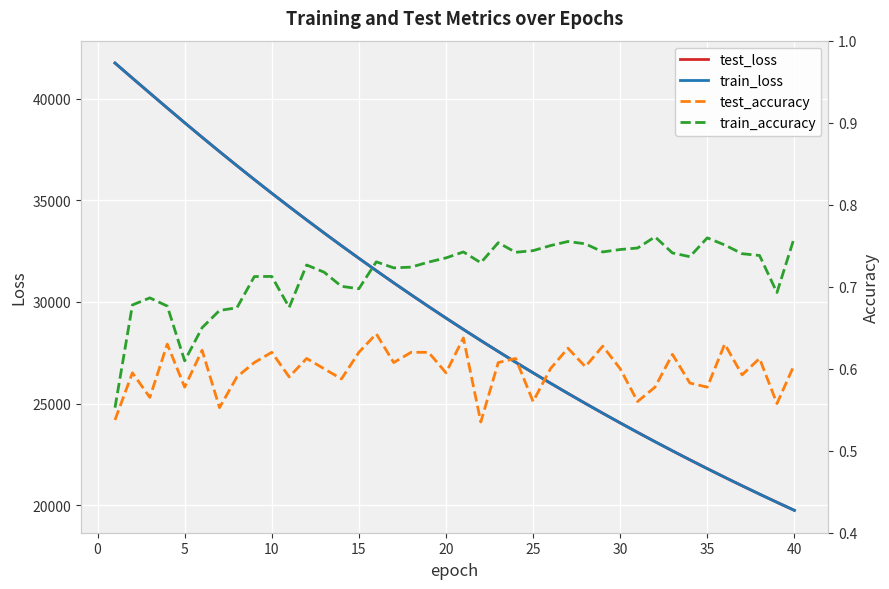

What is the value of the test_accuracy point at the 3rd from the left?

0.6